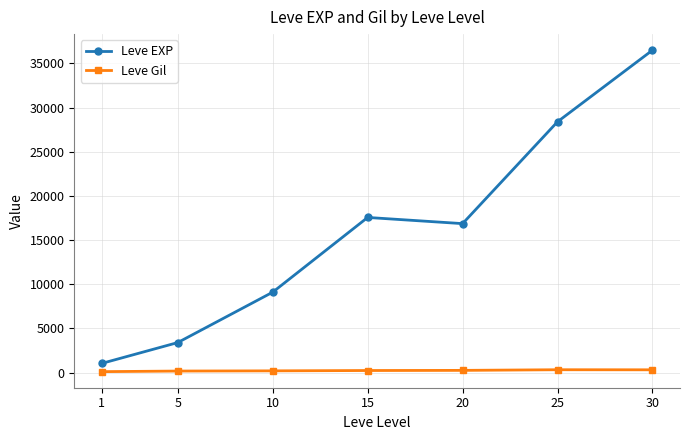

How many lines are shown in the chart?

2